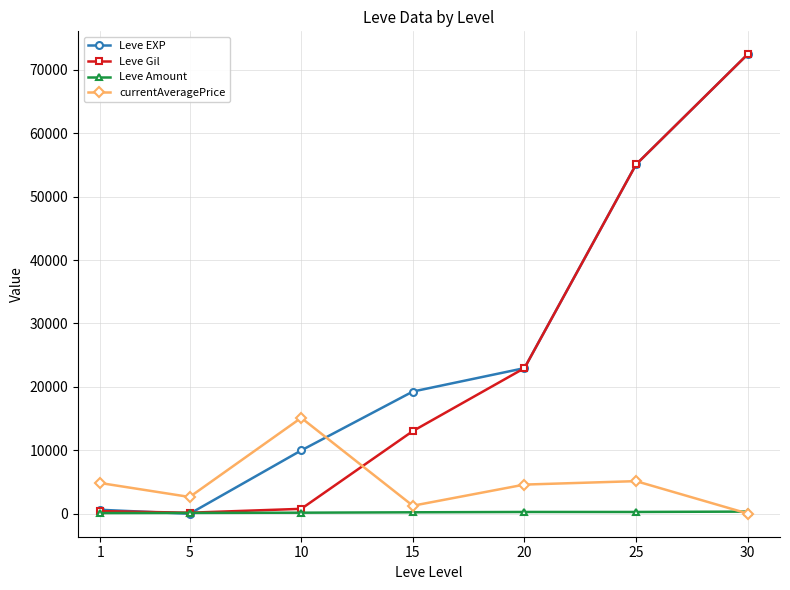

What is the maximum value shown in the chart?

72430